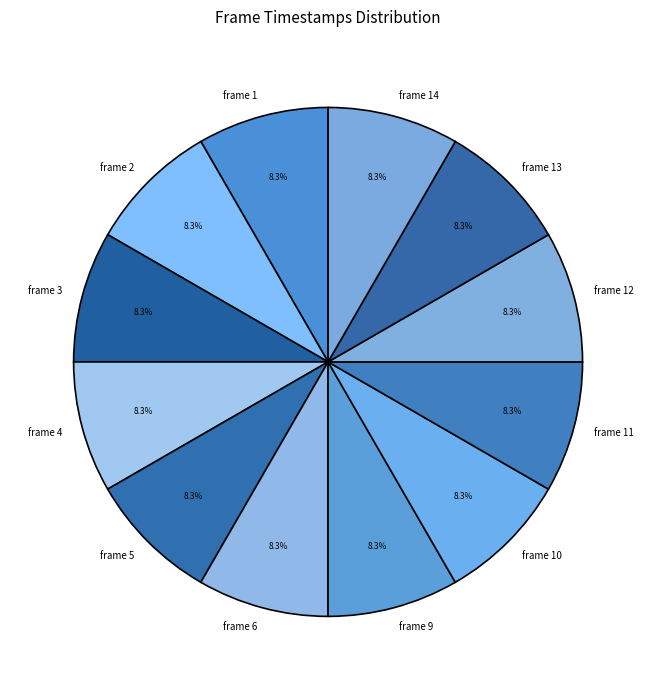

What is the ratio of the value at frame 11 to the value at frame 2?

1.0